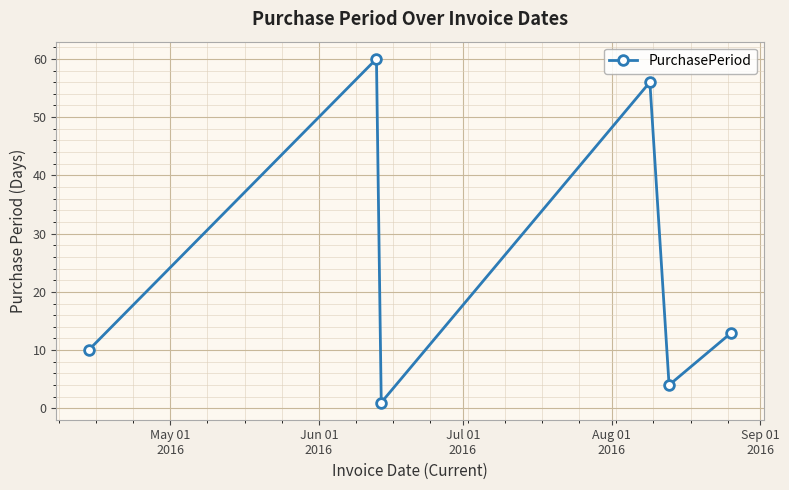

What is the difference between the second highest and second lowest values?

52